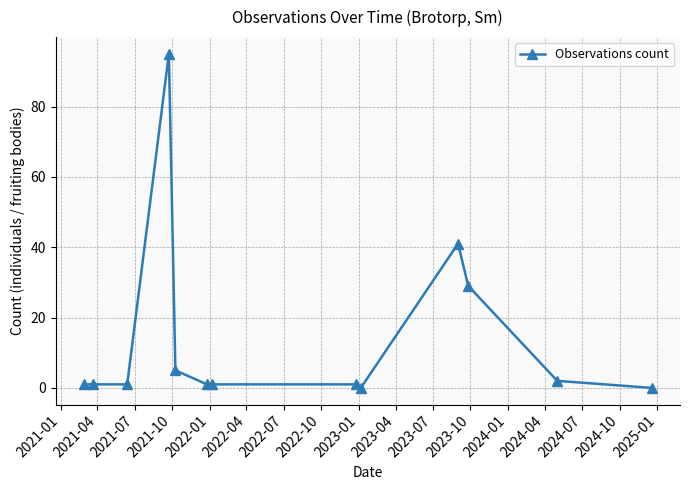

What is the greatest value displayed?

95